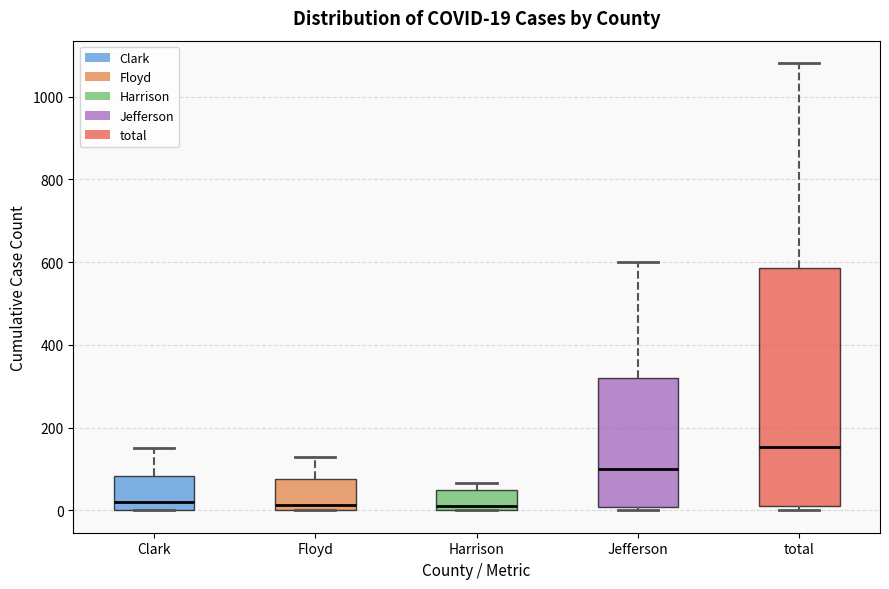

Which box is the tallest, from its lower edge to its upper edge?

total